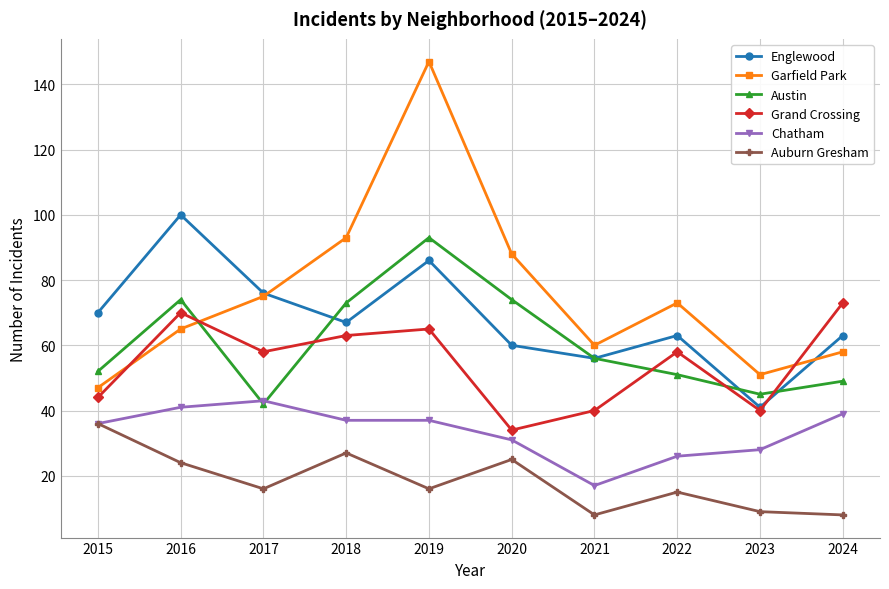

Which category has the lowest value in the Grand Crossing series?

2020